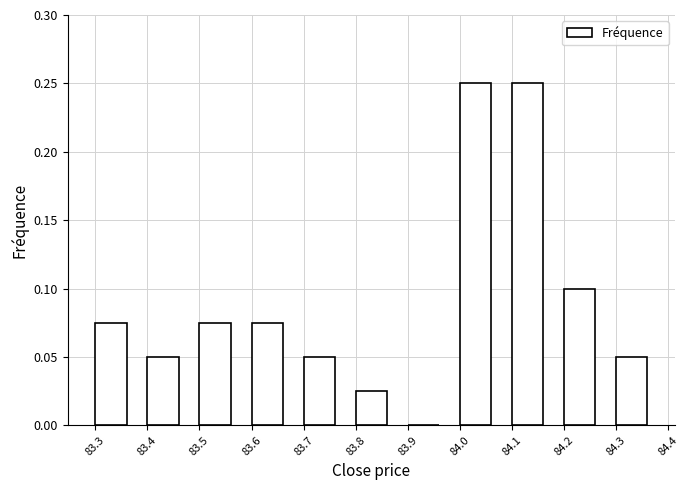

Reading left to right, transcribe this chart: for each bar, give the range it covers on the x-axis and its height. The values are not printed on the chart, so give them approximately, as read against the axis.

83.3 to 83.4: 0.075
83.4 to 83.5: 0.050
83.5 to 83.6: 0.075
83.6 to 83.7: 0.075
83.7 to 83.8: 0.050
83.8 to 83.9: 0.025
83.9 to 84.0: 0
84.0 to 84.1: 0.250
84.1 to 84.2: 0.250
84.2 to 84.3: 0.100
84.3 to 84.4: 0.050